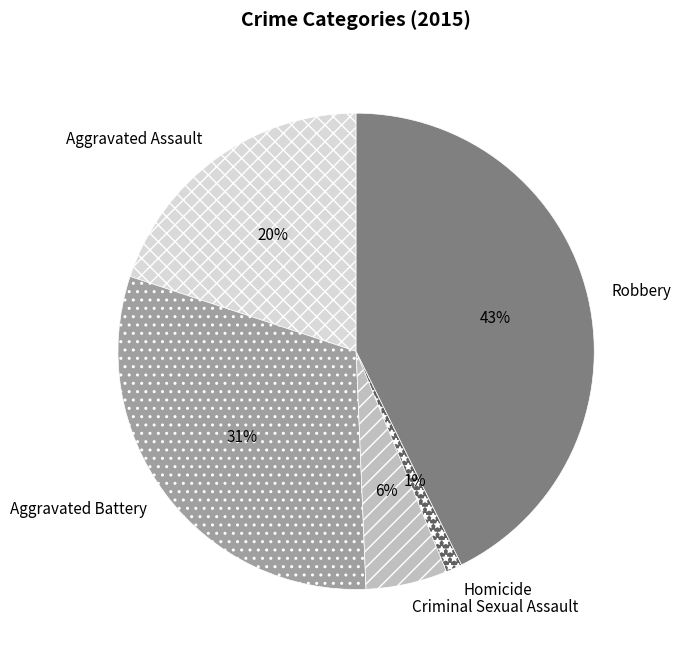

The Homicide slice represents 13% of the pie. True or false?

False